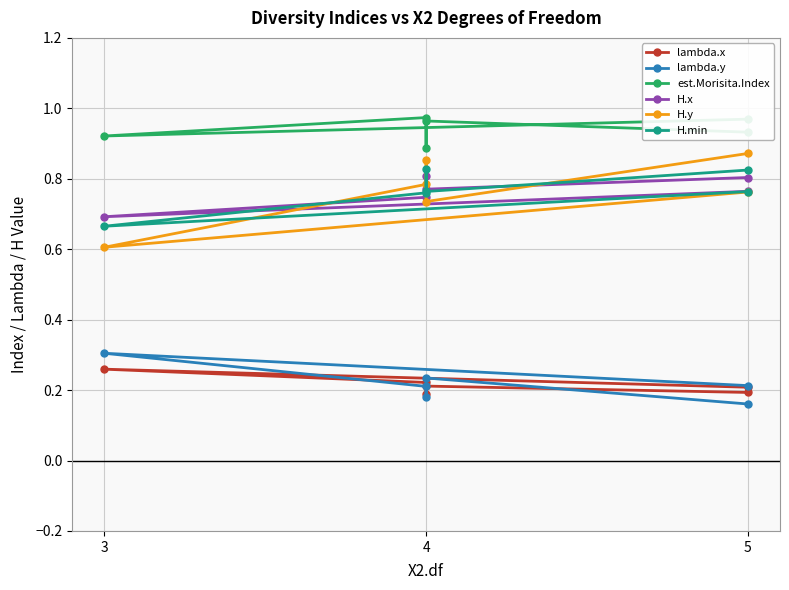

Is it true that lambda.x equals 0.1 at 3?

False